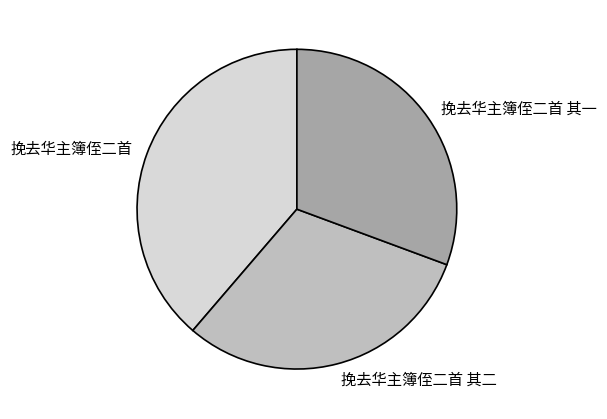

Is the sum of 挽去华主簿侄二首 其二 and 挽去华主簿侄二首 greater than half?

Yes